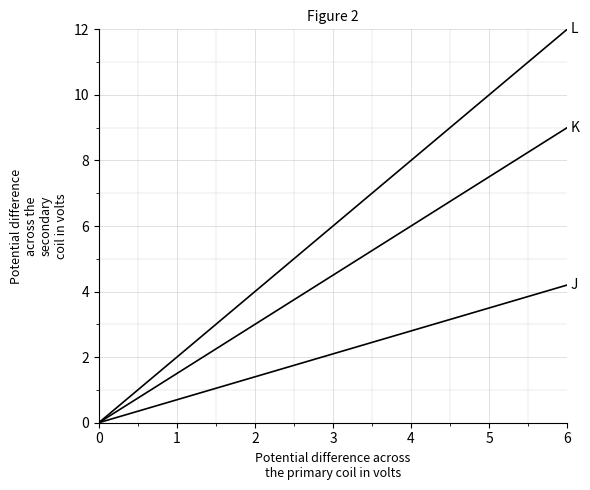

Does the chart display data point markers on the line(s)?

No